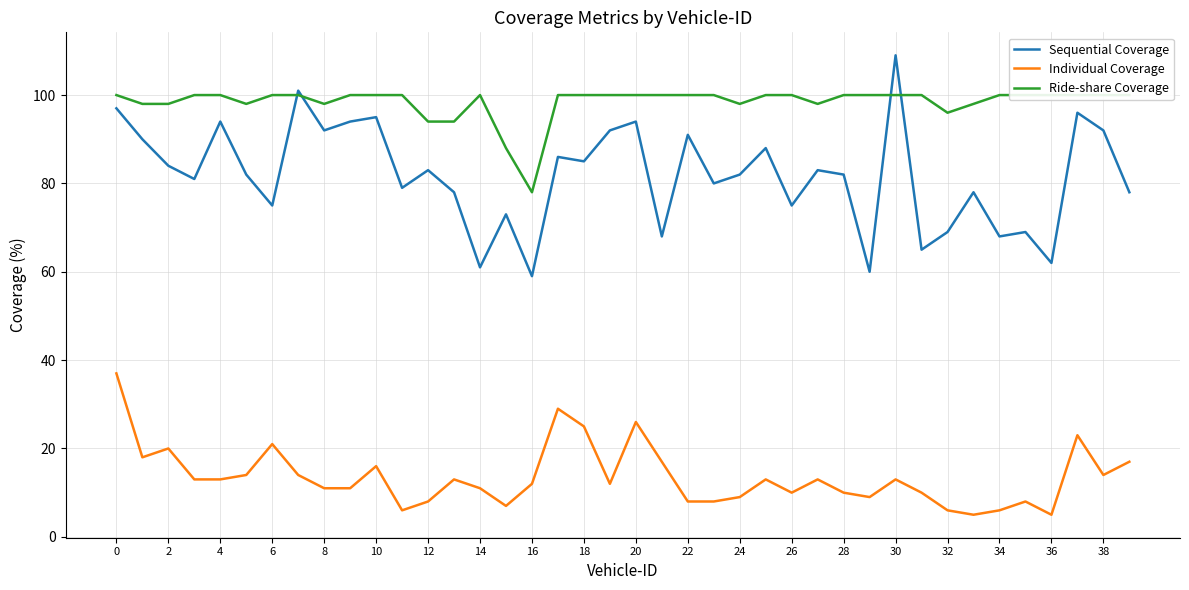

What is the lowest value of the Sequential Coverage series?

59